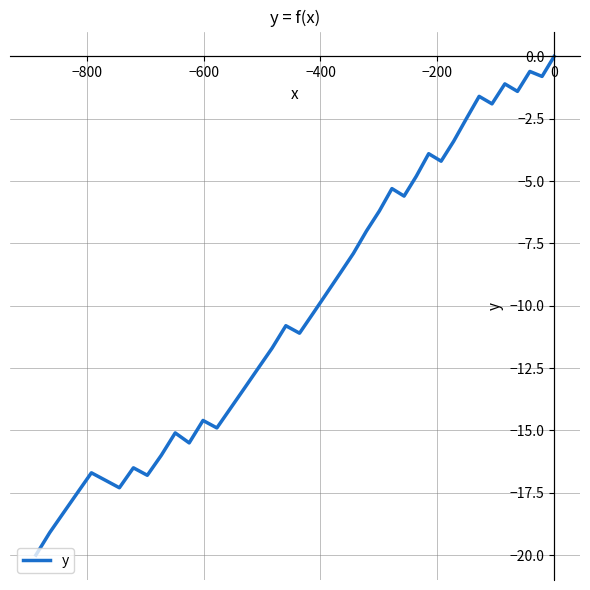

How many data points are above -10?

19